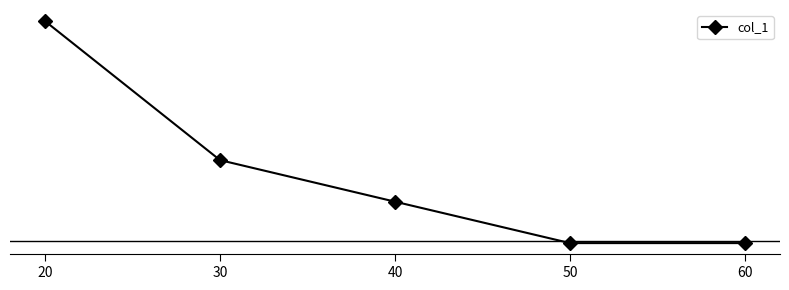

Approximately how many times larger is the value at 20 compared to 40?

5.6